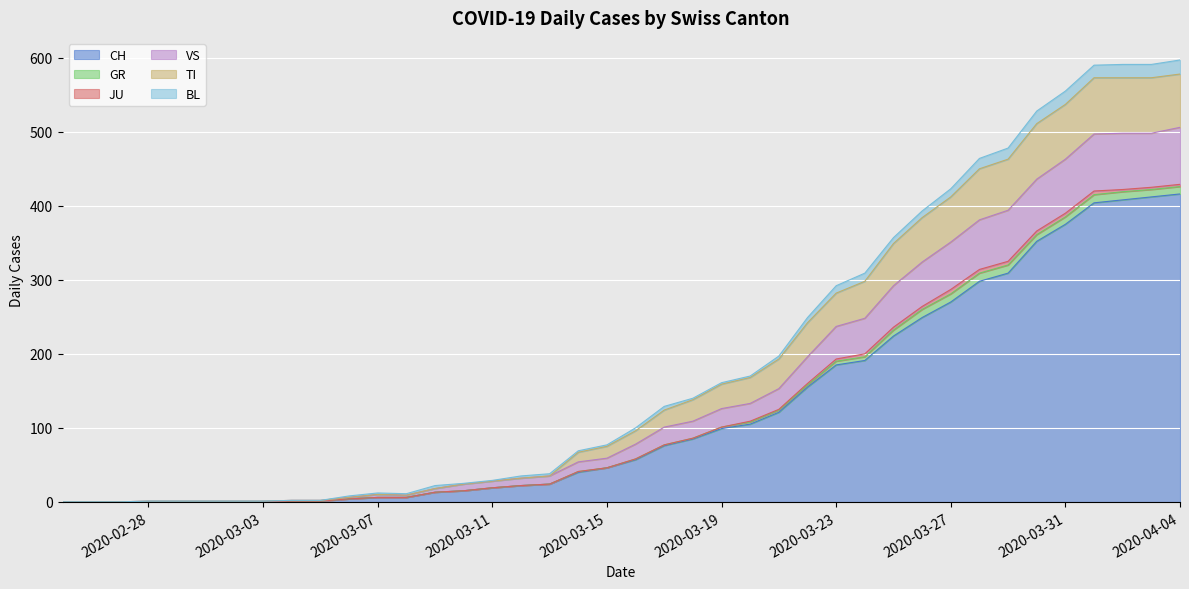

How many data points in TI are above 100?

19